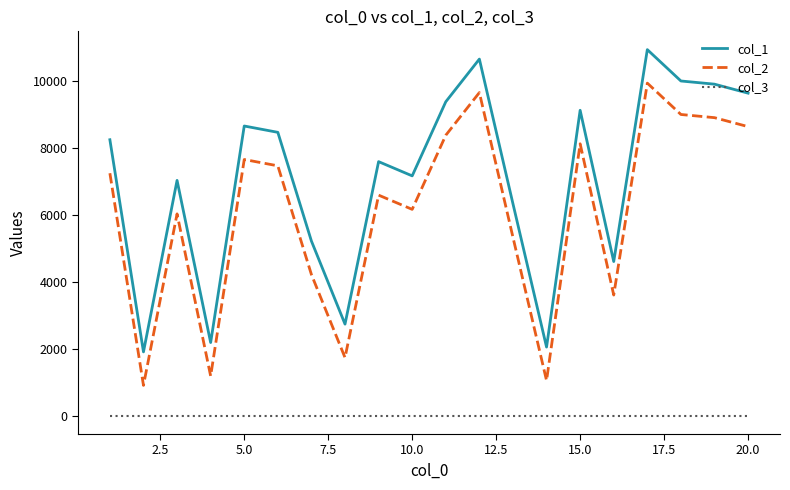

Rank the series by their maximum value, from highest to lowest.

col_1, col_2, col_3